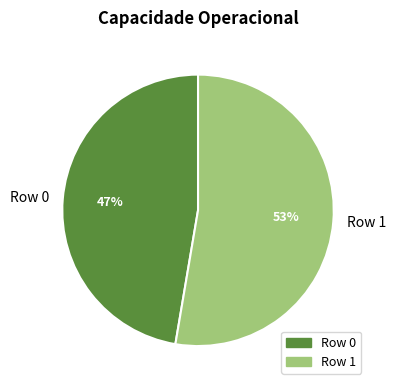

What is the largest slice in the pie chart?

Row 1